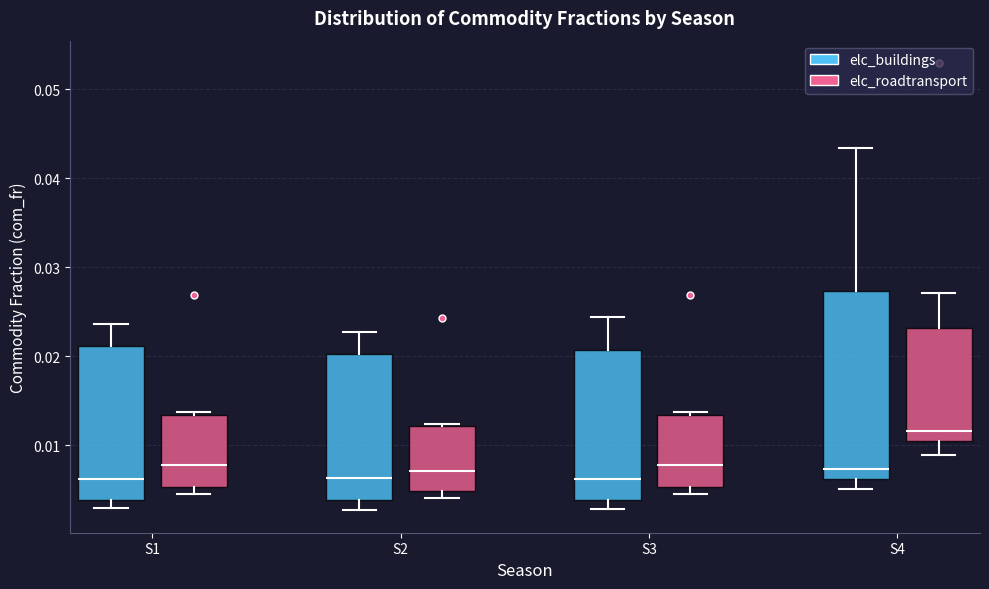

Which box's median line is the highest?

S4 (elc_roadtransport)